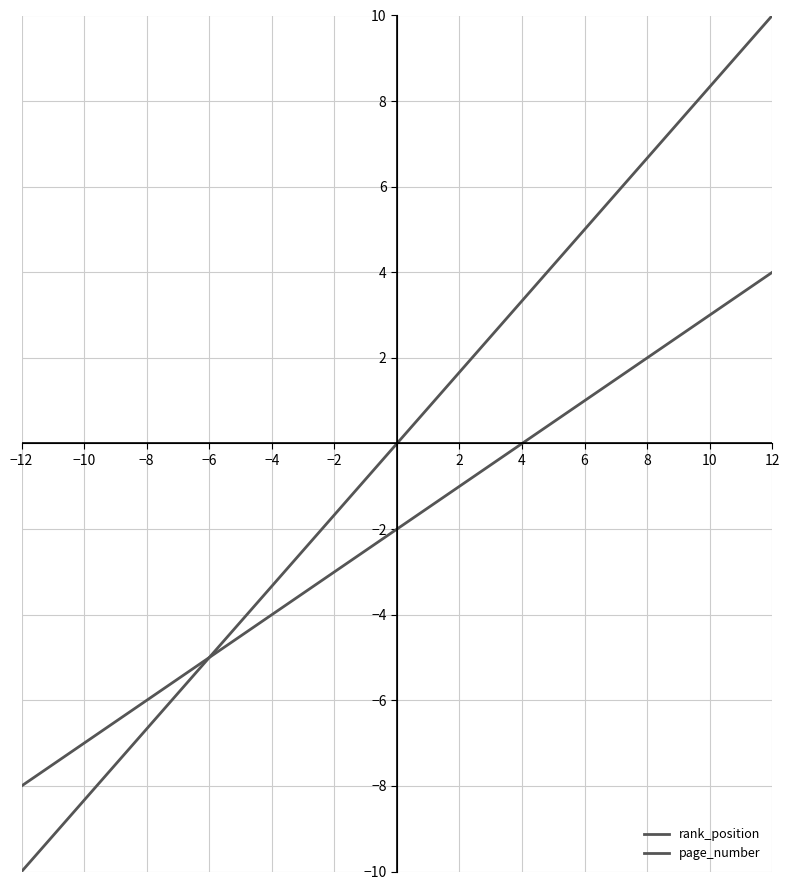

Where does the rank_position series first go above 0?

10